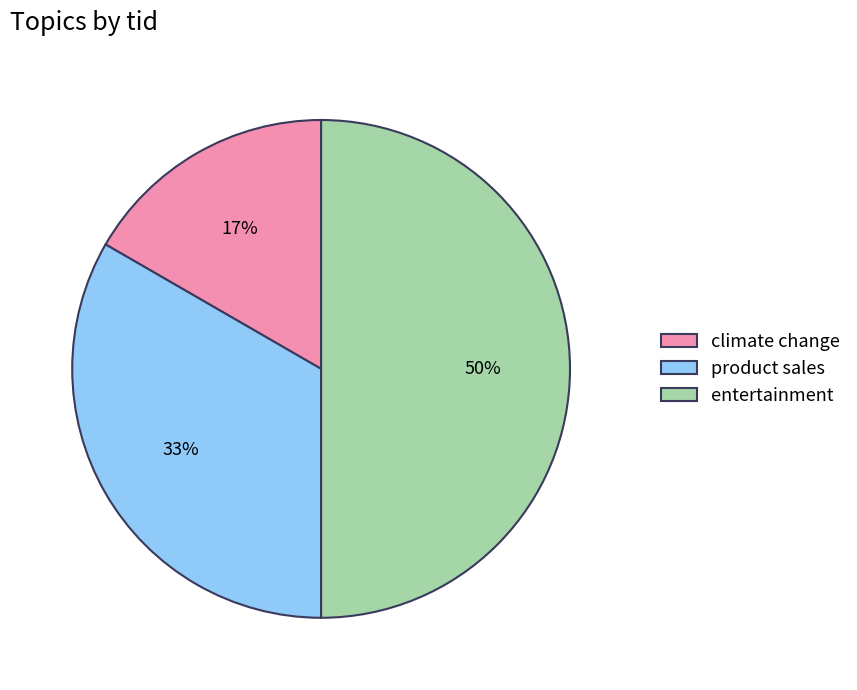

Which category has the biggest portion of the pie?

entertainment